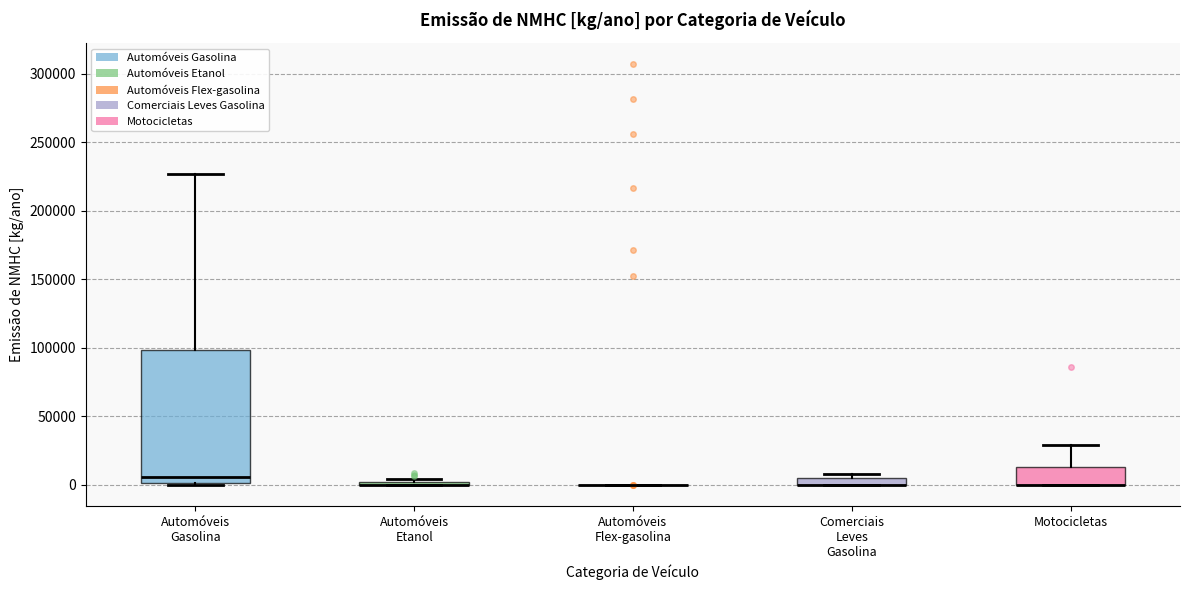

Which box is the tallest, from its lower edge to its upper edge?

Automóveis Gasolina